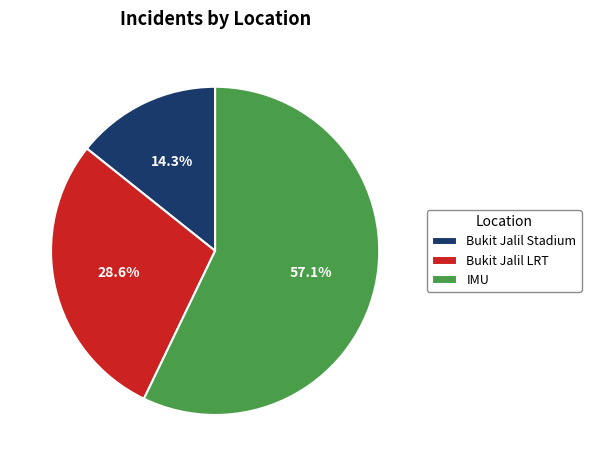

How many slices are in this pie chart?

3